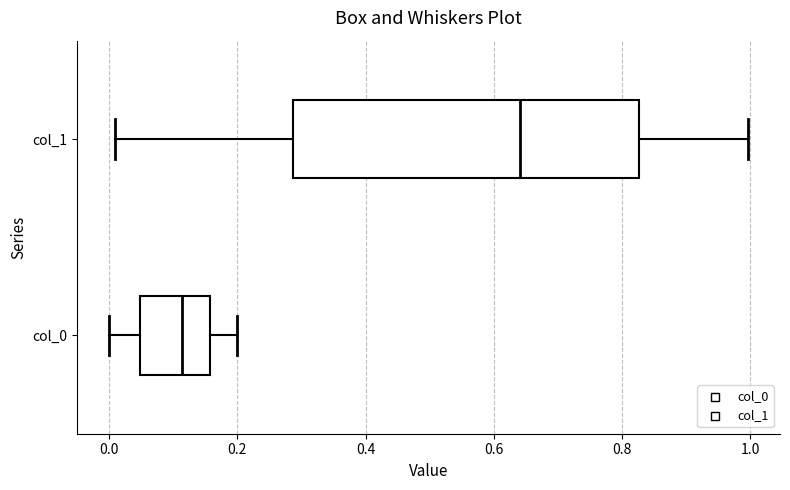

Reading bottom to top, transcribe this box plot: for each box, give where its median line is, the range the box spans, and where its two whiskers end, as read against the x-axis. The values are not printed on the chart, so give them approximately, as read against the axis.

col_0: median 0.12, box 0.04 to 0.16, whiskers 0.00 to 0.20
col_1: median 0.64, box 0.28 to 0.82, whiskers 0.00 to 1.00